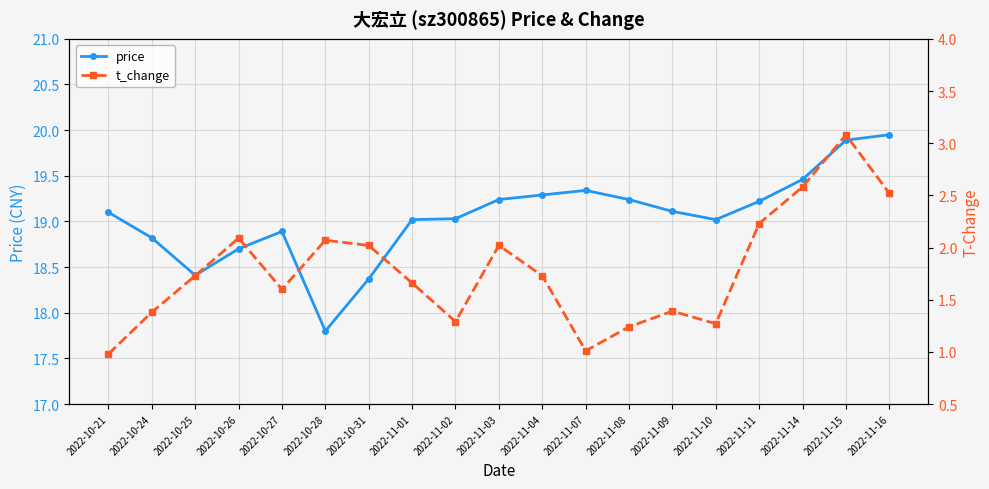

Reading right to left, what are all the values shown in this chart?

price: 19.9	19.9	19.5	19.2	19.0	19.1	19.2	19.3	19.3	19.2	19.0	19.0	18.4	17.8	18.9	18.7	18.4	18.8	19.1
t_change: 2.5	3.1	2.6	2.2	1.3	1.4	1.2	1.0	1.7	2.0	1.3	1.7	2.0	2.1	1.6	2.1	1.7	1.4	1.0